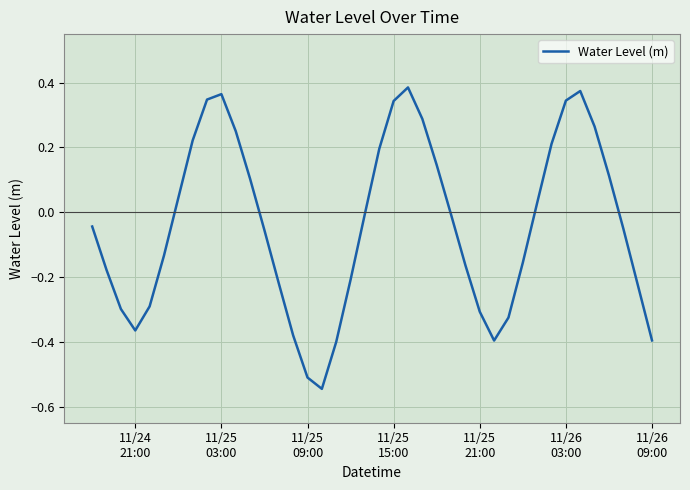

What is the difference between the maximum and minimum values?

0.9